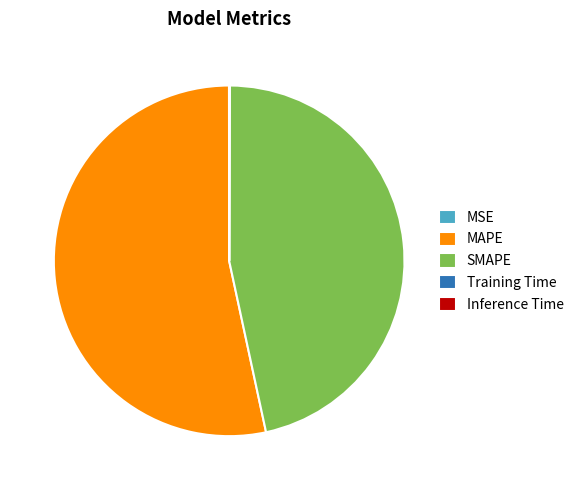

Does any single category account for the majority?

Yes